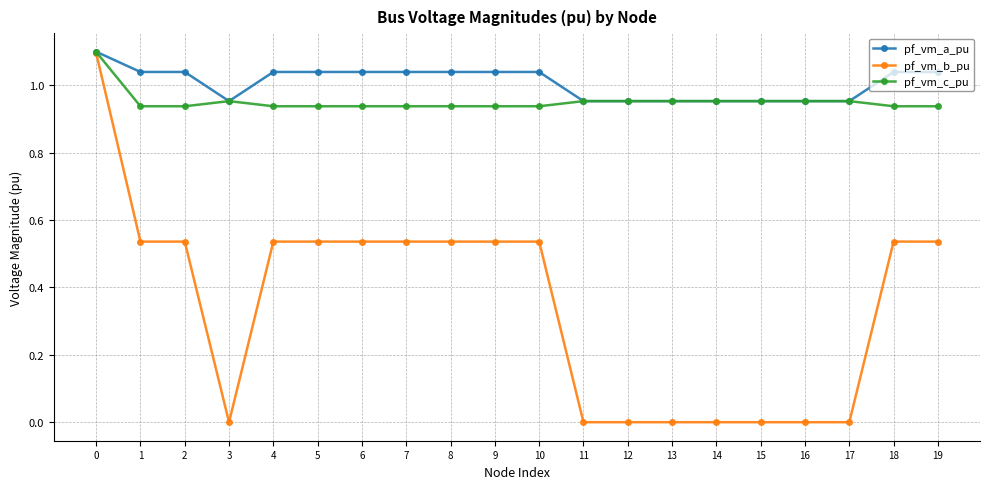

What is the sum of all pf_vm_c_pu values?

19.0